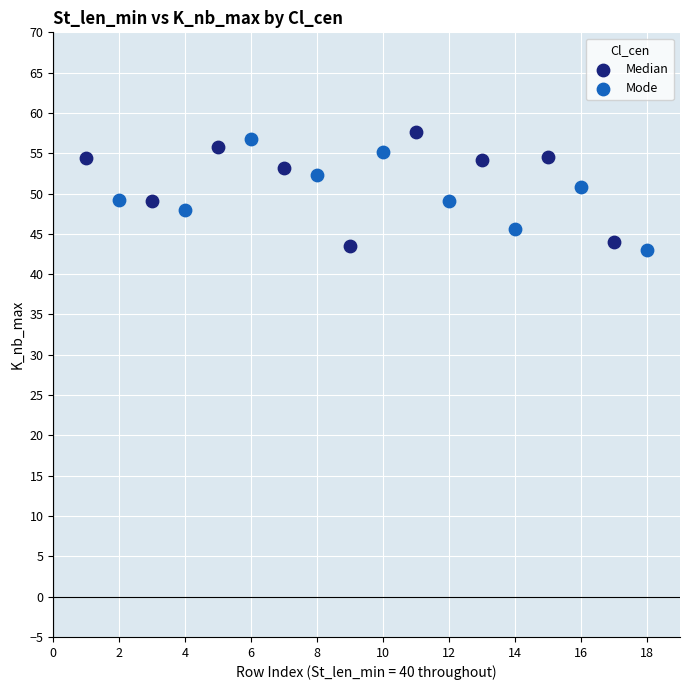

What are all the series names shown in the legend?

Median, Mode